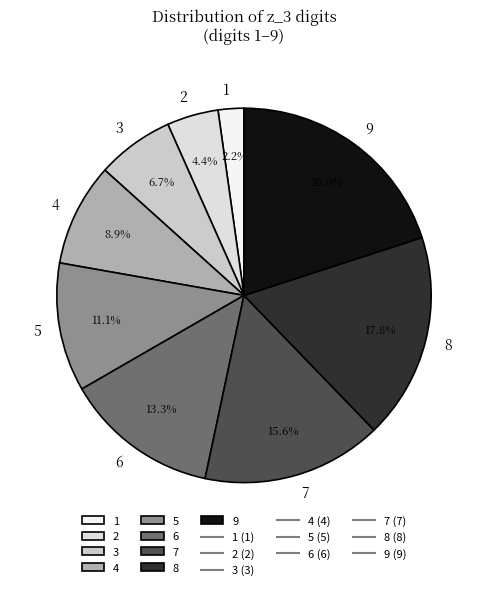

Combined, do 6 and 9 account for over 50%?

No